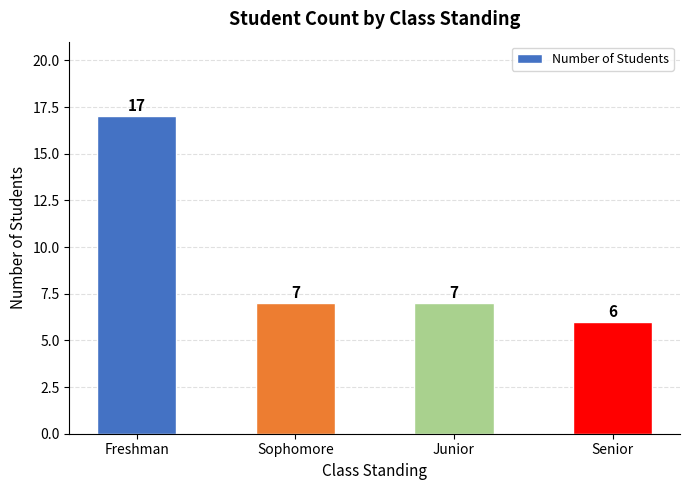

True or false: the data shows 10 at Senior.

False